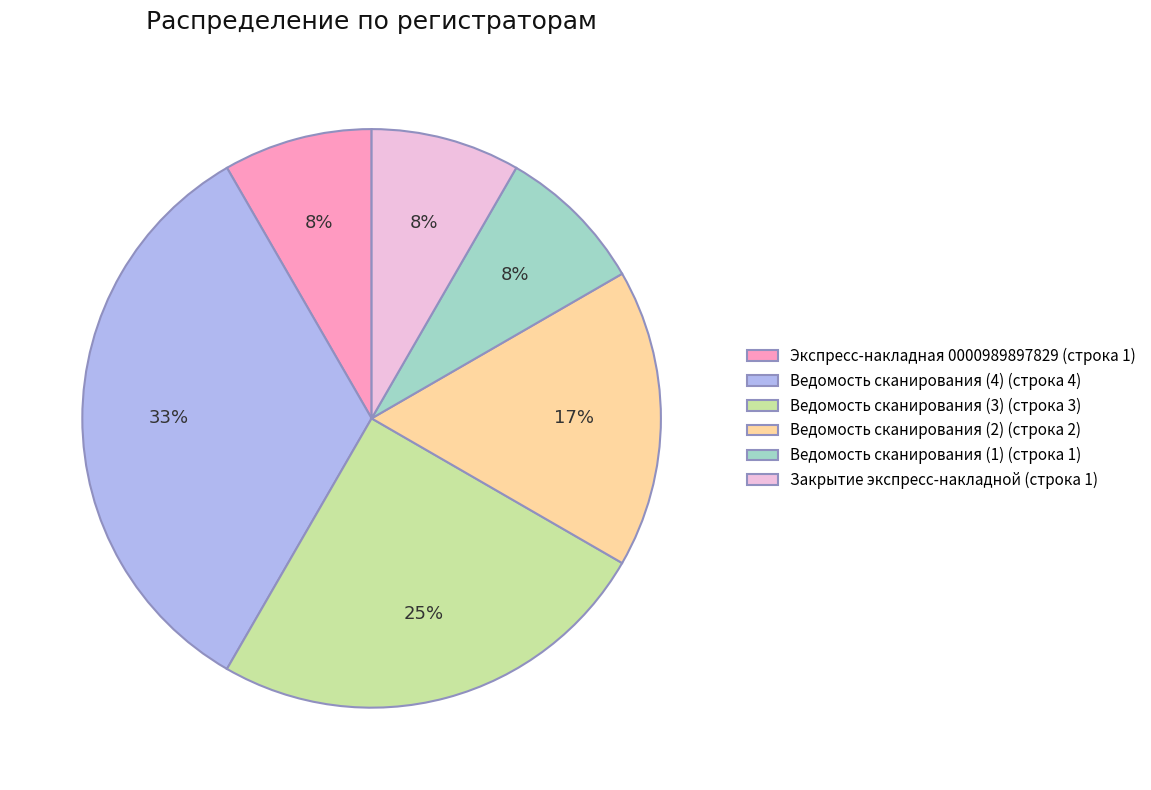

True or false: Ведомость сканирования (4) accounts for 21% of the total.

False